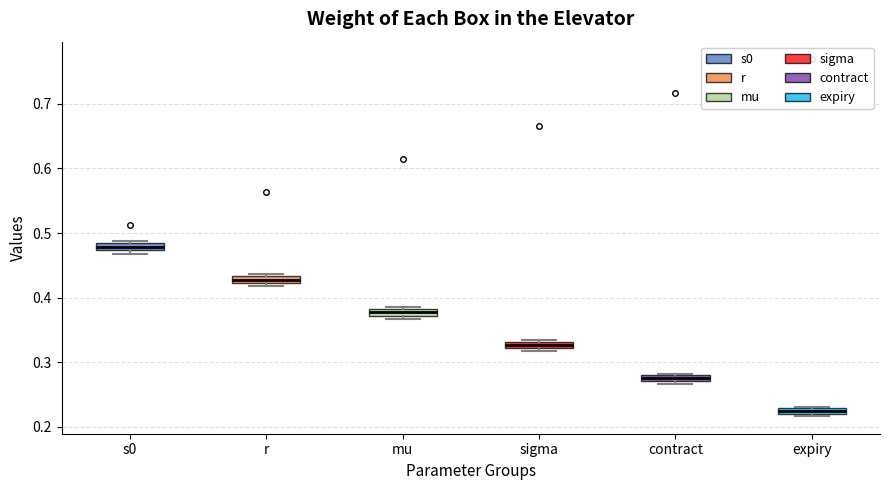

Where is the lower edge of the box for sigma on the y-axis? The values are not printed on the chart, so give them approximately, as read against the axis.

0.32